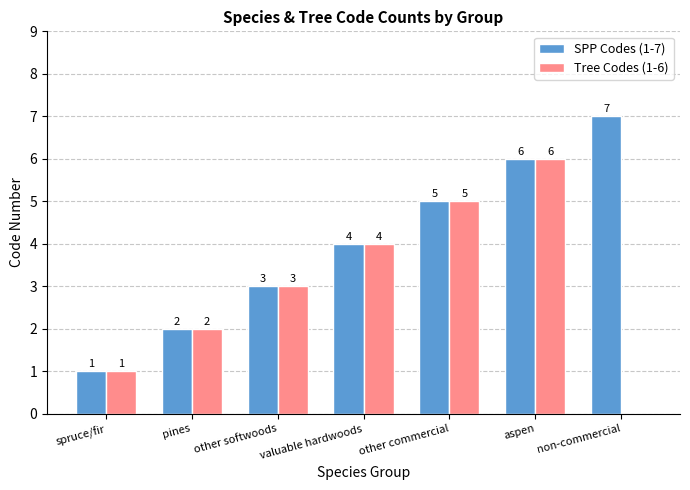

Is the value of SPP Codes (1-7) at valuable hardwoods greater than the value of Tree Codes (1-6) at non-commercial?

Yes